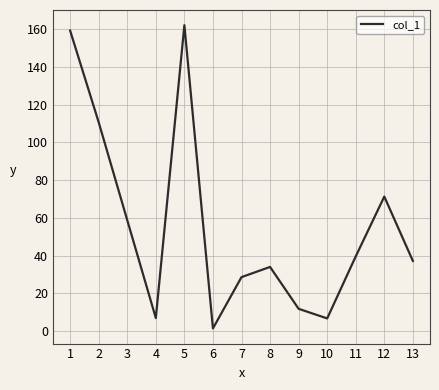

At which label is the value closest to 81?

12